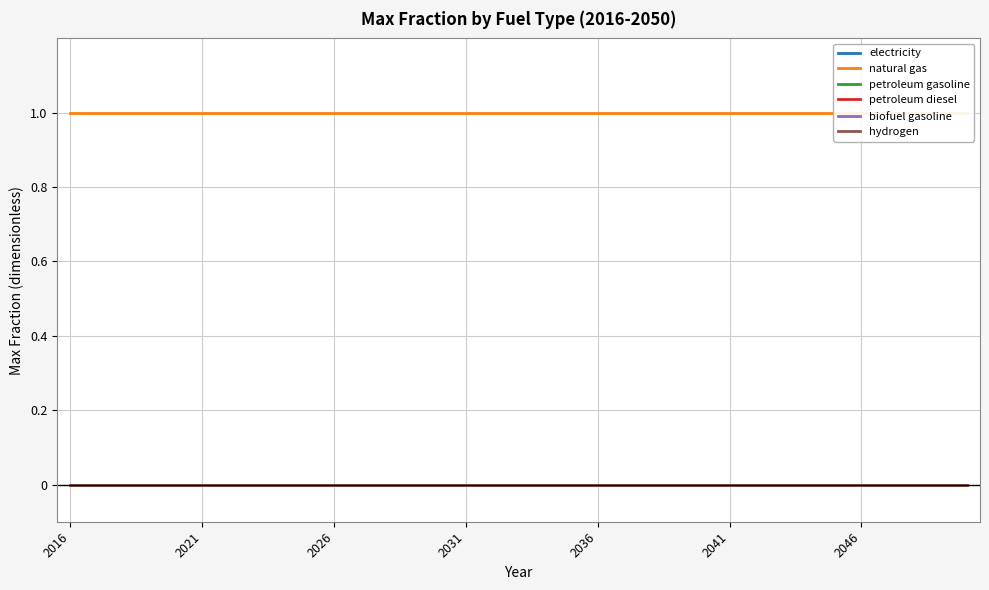

True or false: hydrogen and petroleum gasoline cross at least once.

False